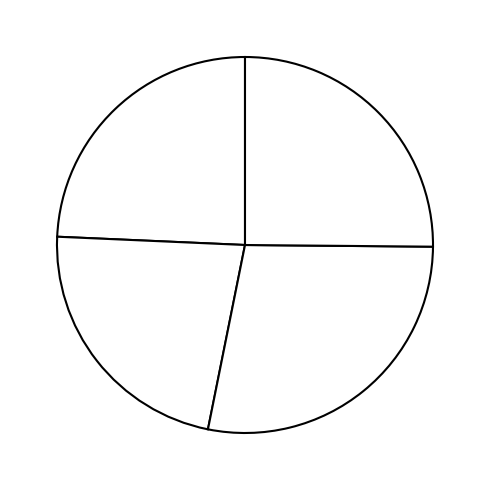

Is there a majority slice in this chart?

No